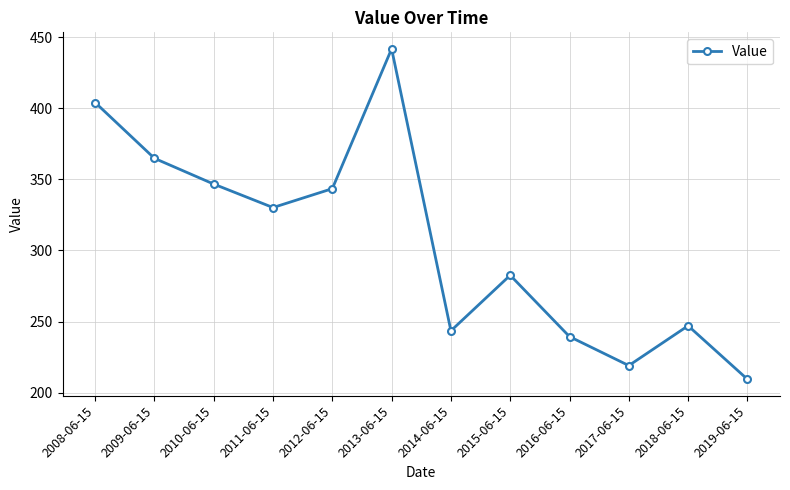

What is the change in value from 2016-06-15 to 2019-06-15?

-30.0